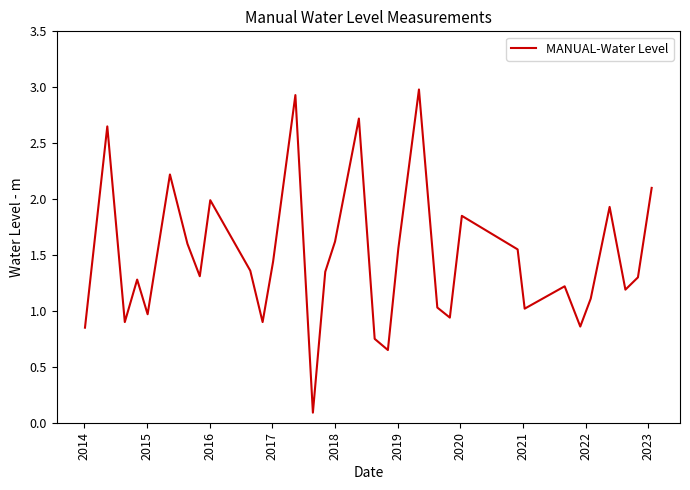

What is the maximum value shown in the chart?

3.0